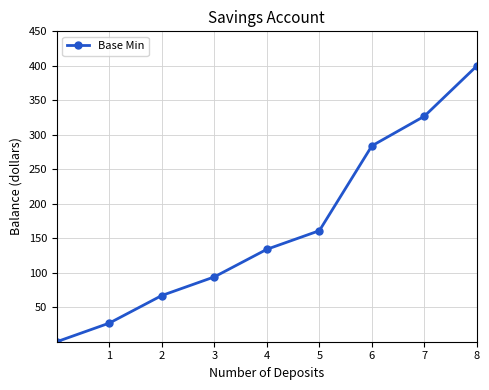

Reading right to left, extract all data points from this chart.

400	327	284	161	134	94	67	27	0